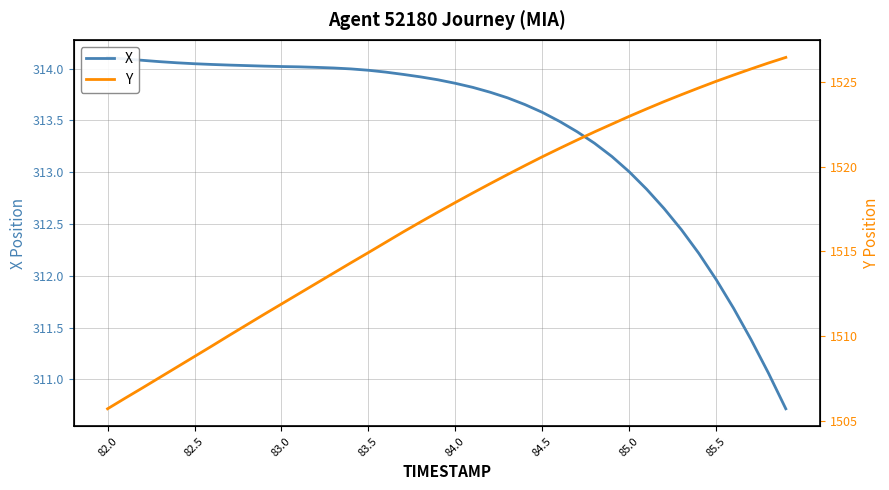

What is the value of the Y point at the 3rd from the left?

1506.9